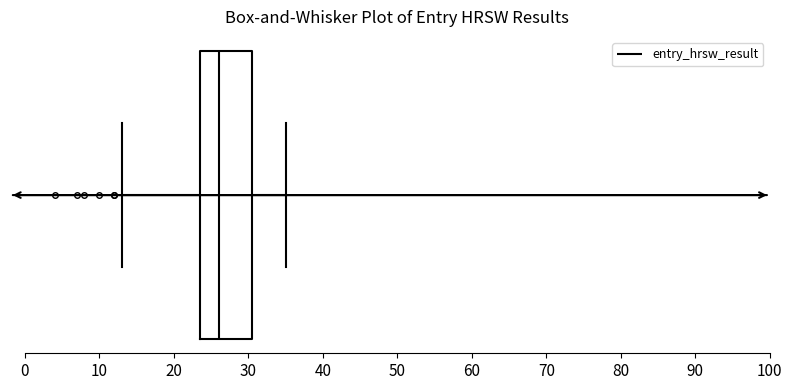

Where does the median line of the box sit on the x-axis? The values are not printed on the chart, so give them approximately, as read against the axis.

26